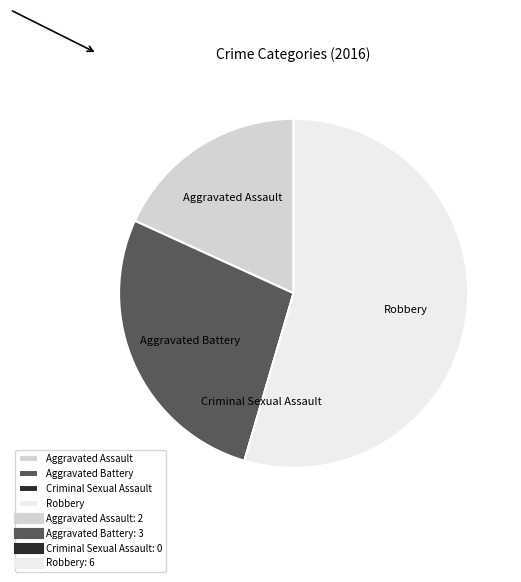

The Aggravated Battery slice represents 27% of the pie. True or false?

True